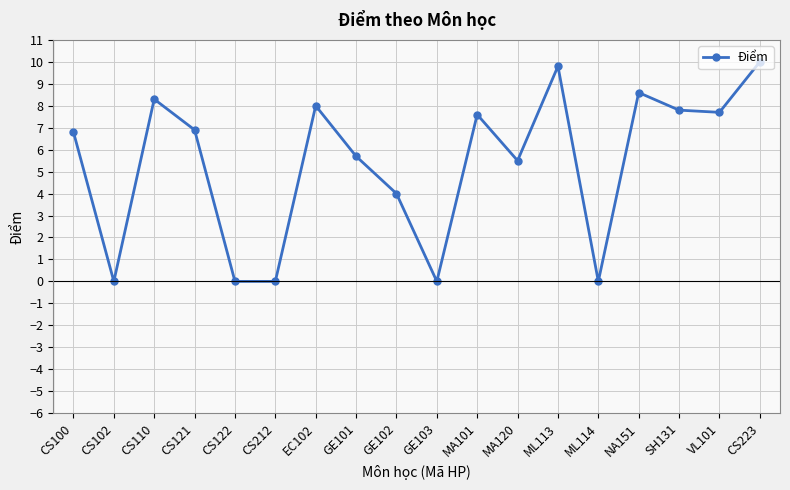

What is the value of the 4th point from the left?

6.9